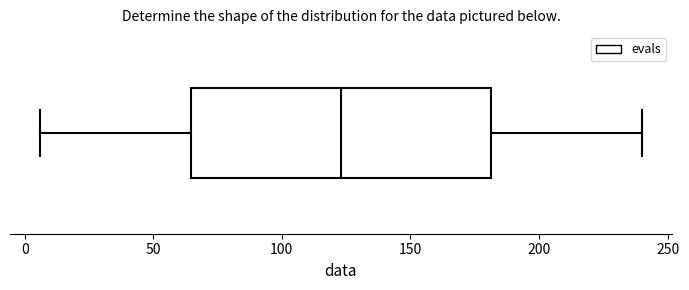

Where does the left whisker of the box end on the x-axis? The values are not printed on the chart, so give them approximately, as read against the axis.

5